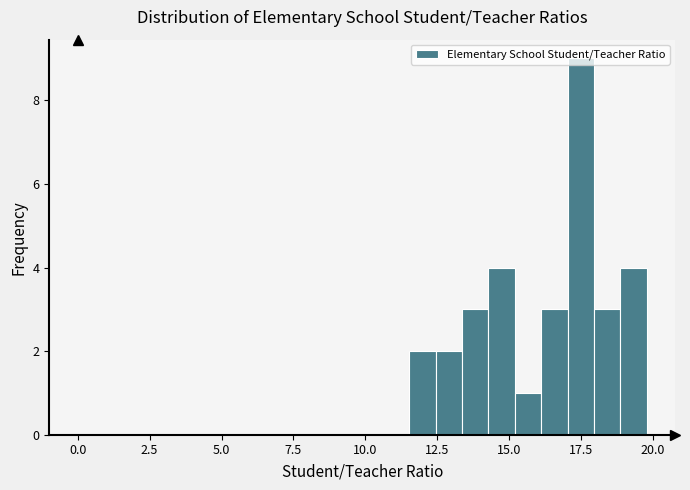

Around what value on the x-axis is the tallest bar? Give the approximate position of its centre, as read against the axis.

17.5